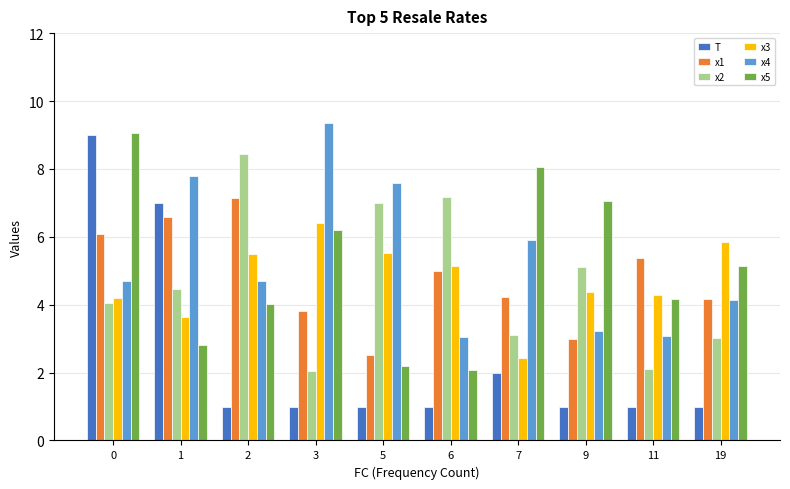

What is the average value of the x2 series?

4.7